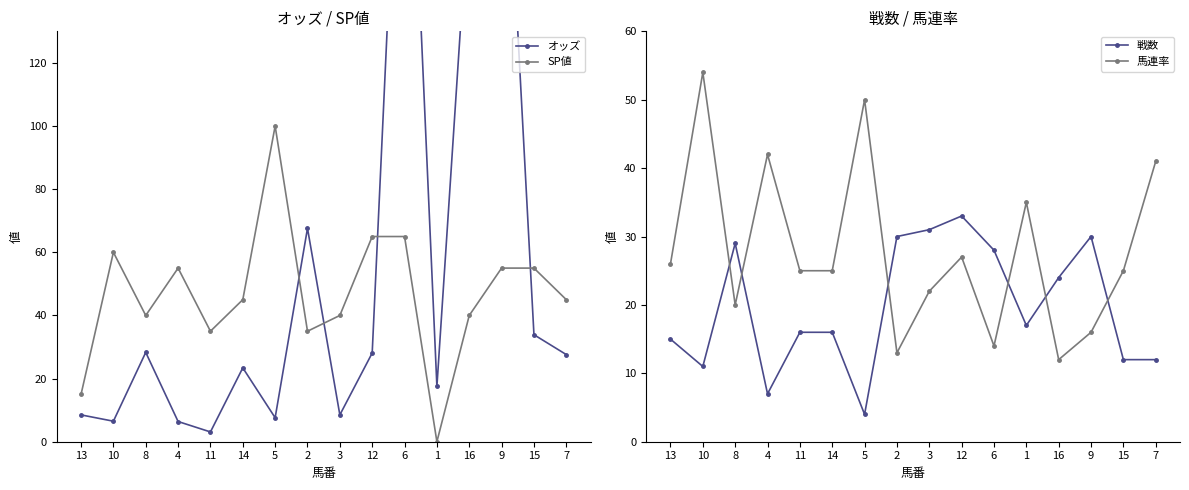

Is it true that 馬連率 equals 26.2 at 8?

False